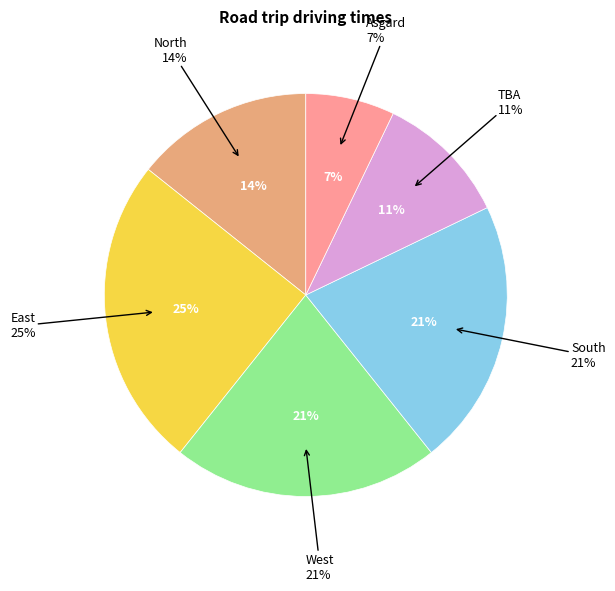

Does South account for over 50% of the chart?

No